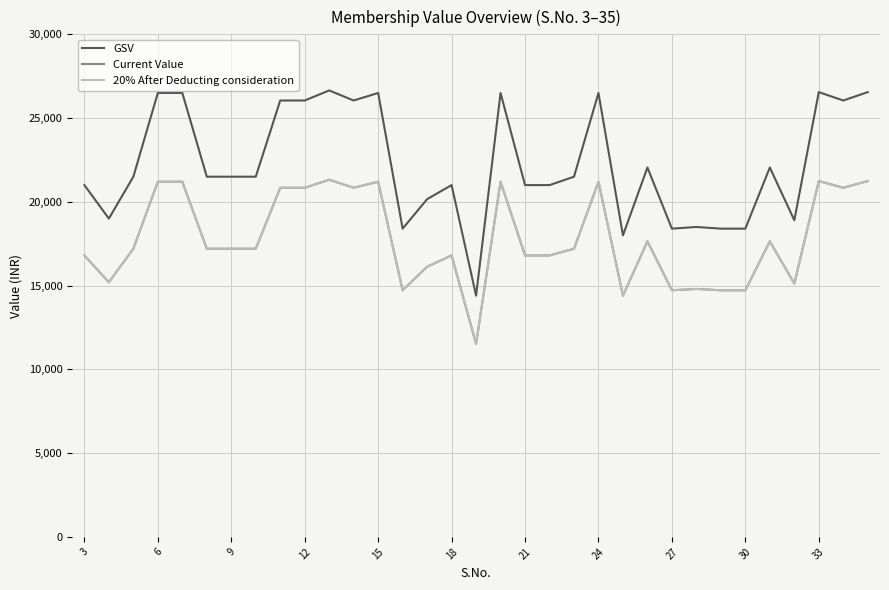

Does the chart have visible grid lines?

Yes